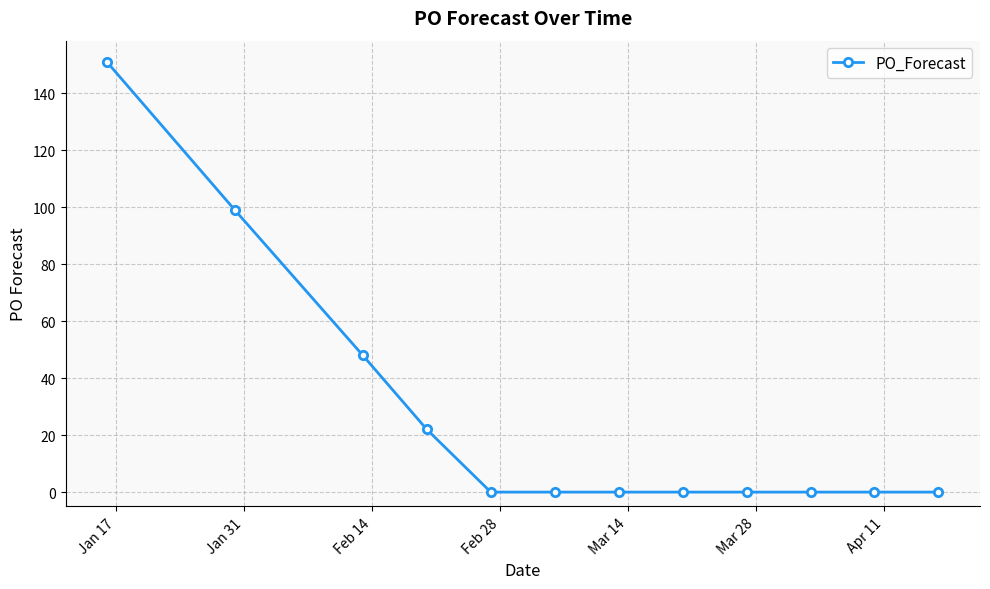

What is the greatest value displayed?

151